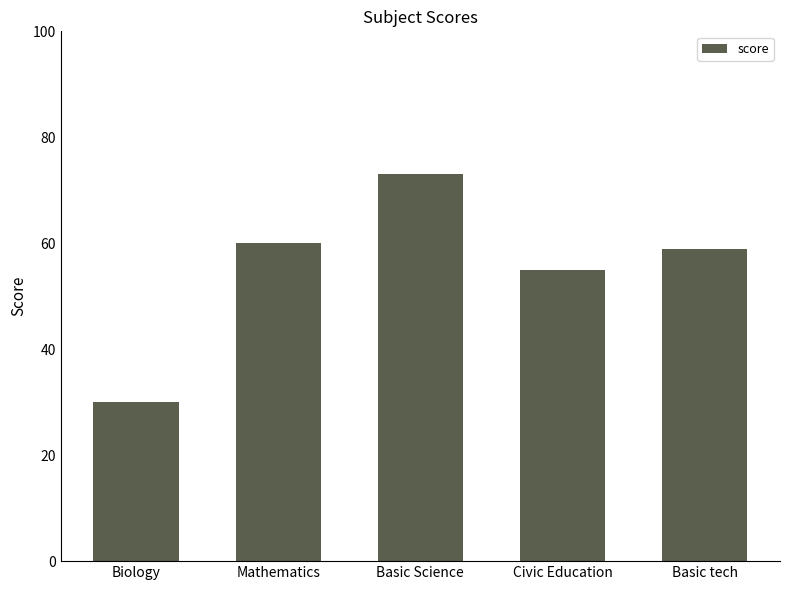

What is the minimum value shown in the chart?

30